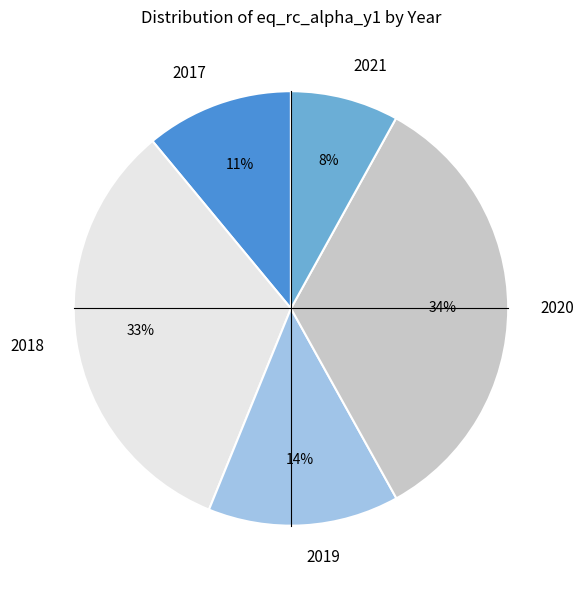

True or false: 2018 accounts for 39% of the total.

False